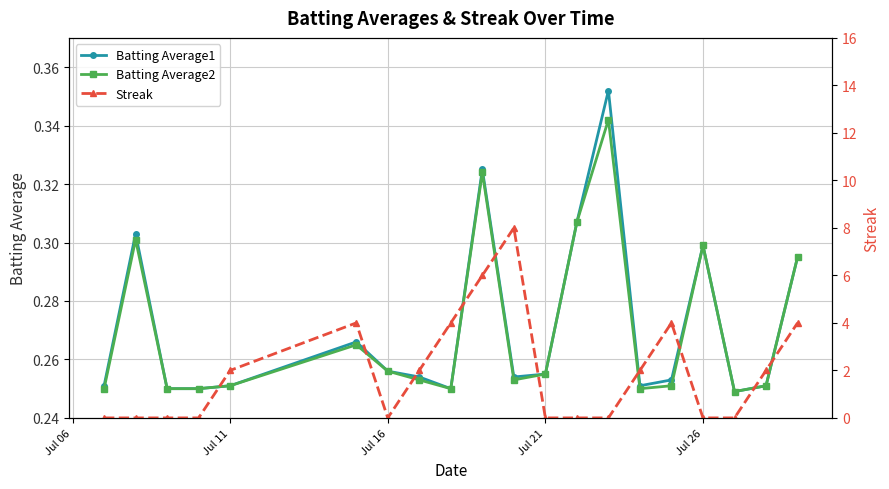

Which series has the widest spread of values?

Streak